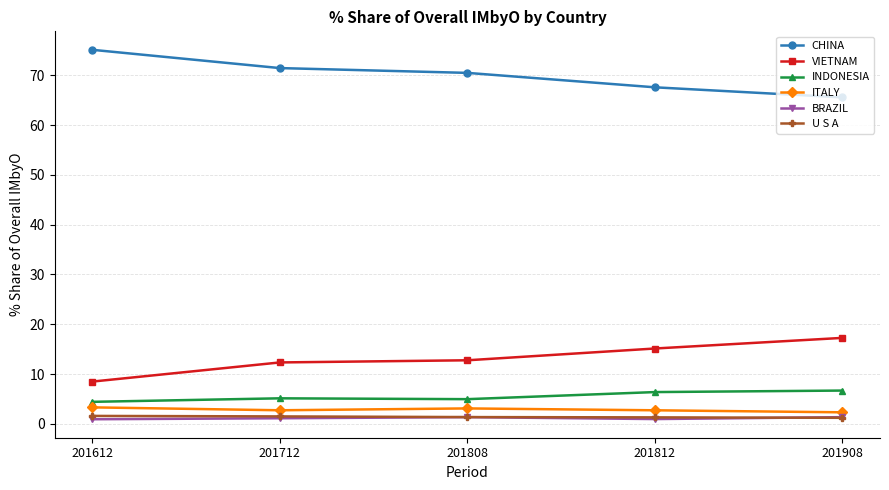

What is the sum of the BRAZIL values at 201712 and 201808?

2.5